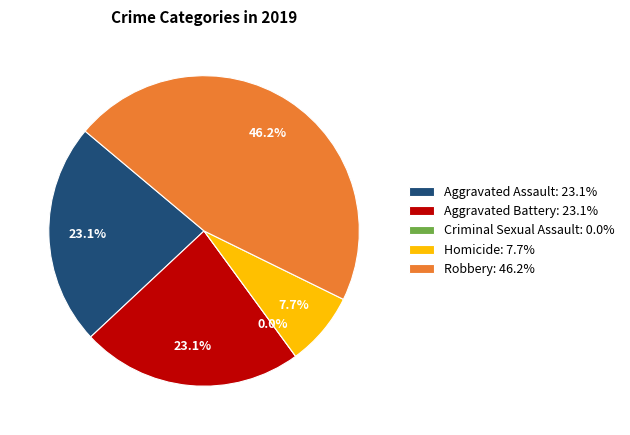

To the nearest percent, what is the combined percentage of Homicide and Aggravated Assault?

31%